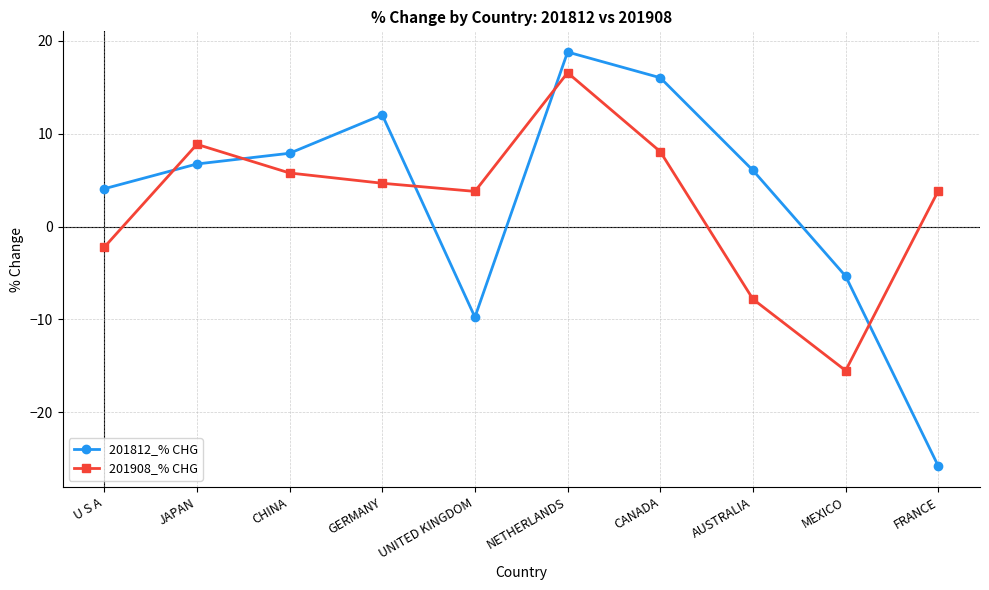

Which category has the lowest value across all series?

FRANCE